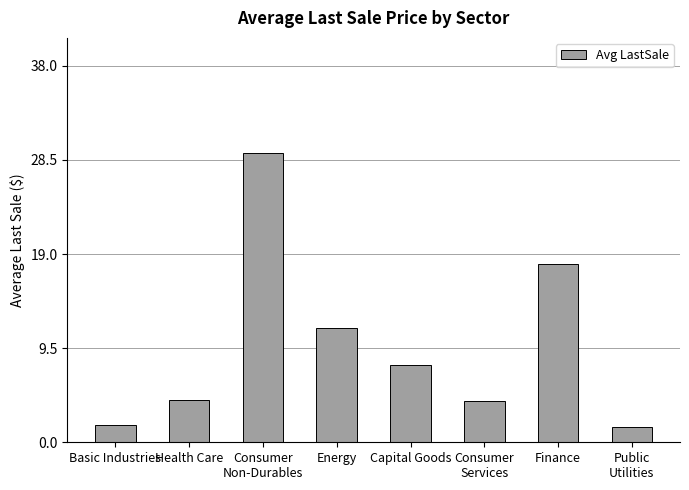

What is the sum of all values?

78.1